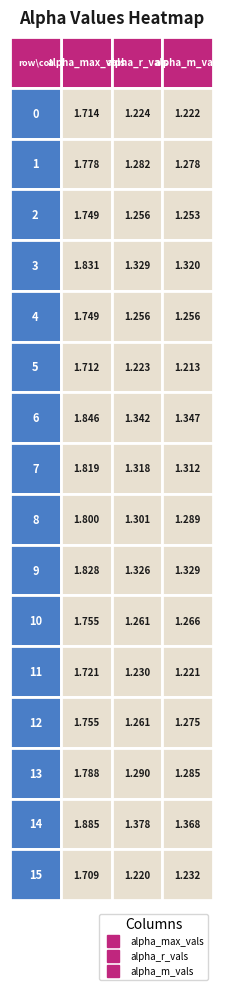

What is the minimum value shown in the chart?

1.2